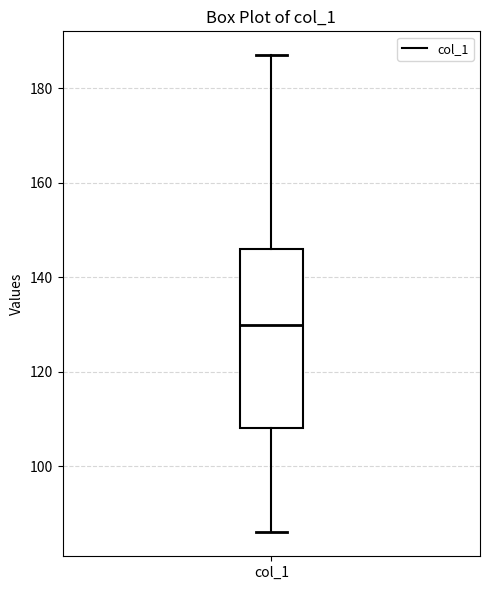

Transcribe this box plot: give where the median line is, the range the box spans, and where the two whiskers end, as read against the y-axis. The values are not printed on the chart, so give them approximately, as read against the axis.

median 130, box 108 to 146, whiskers 86 to 188